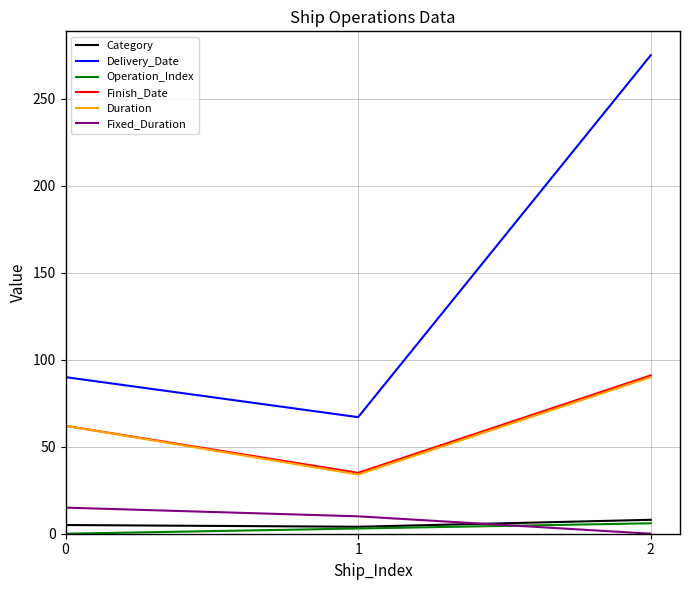

Read the Fixed_Duration value at 1.

10